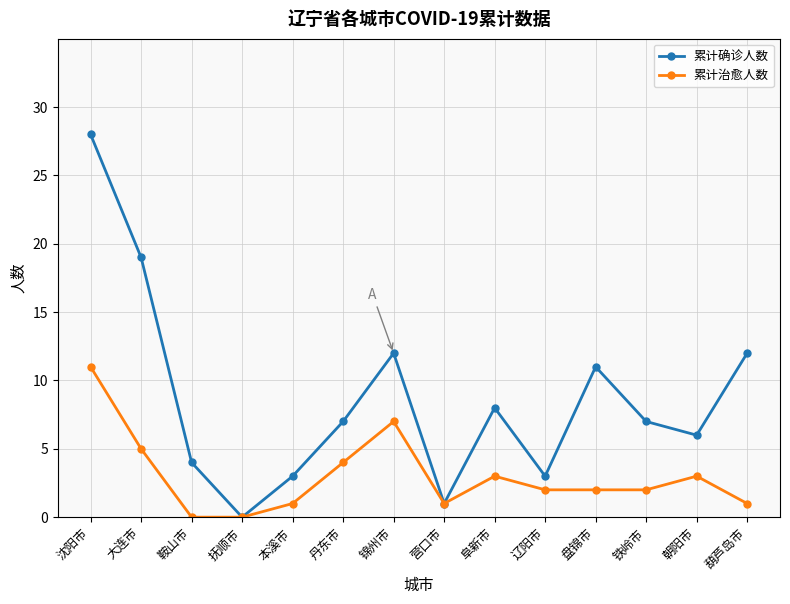

Which series has the largest range (max minus min)?

累计确诊人数